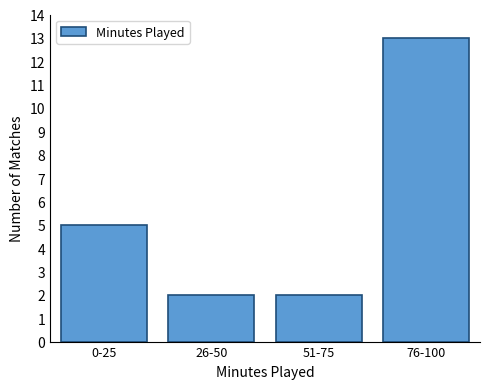

Reading right to left, list all the values displayed in this chart.

13	2	2	5